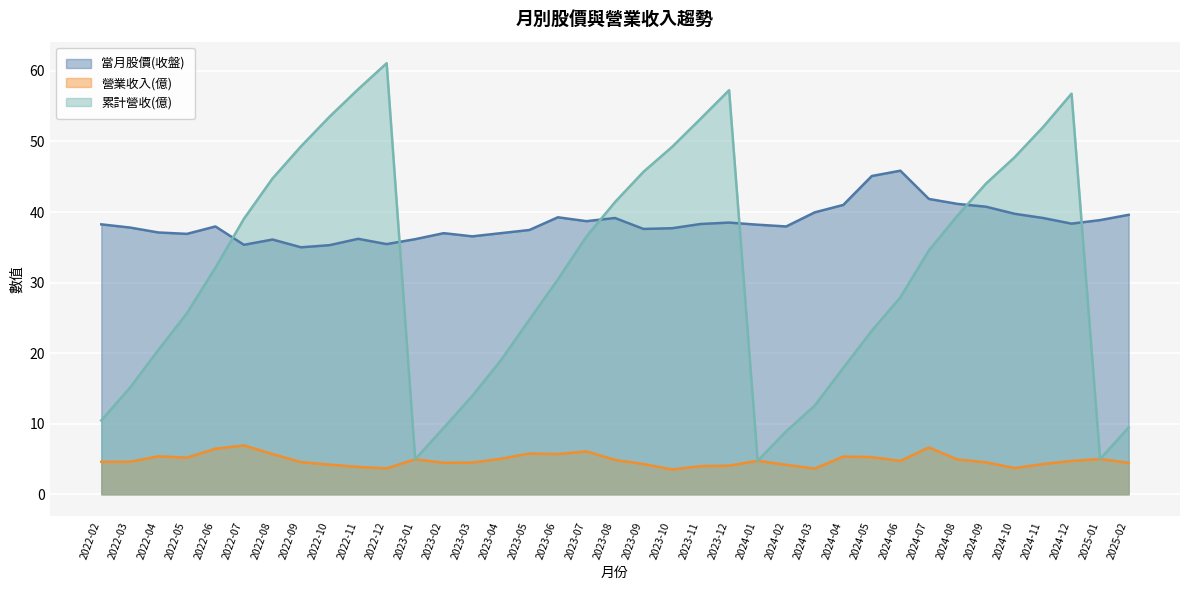

Where does the 累計營收(億) series first go above 32?

2022-06